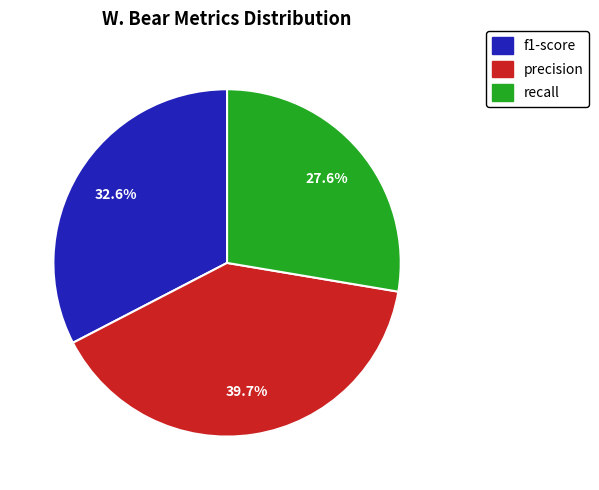

Does recall account for over 50% of the chart?

No